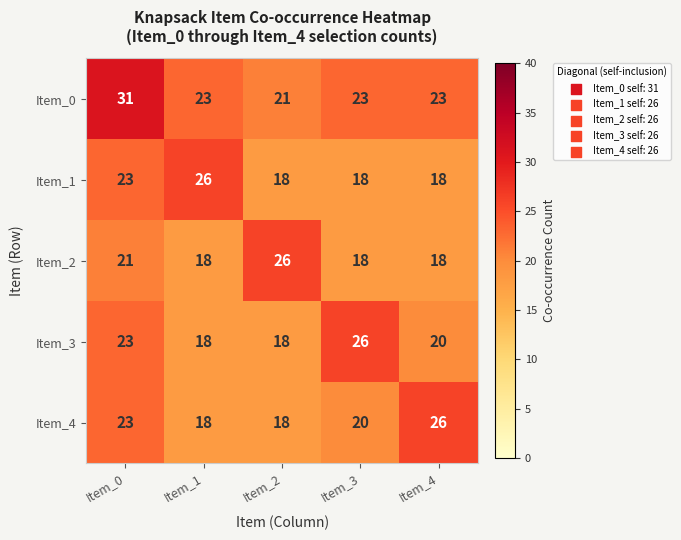

What value does the Item_4 series have at Item_0?

23